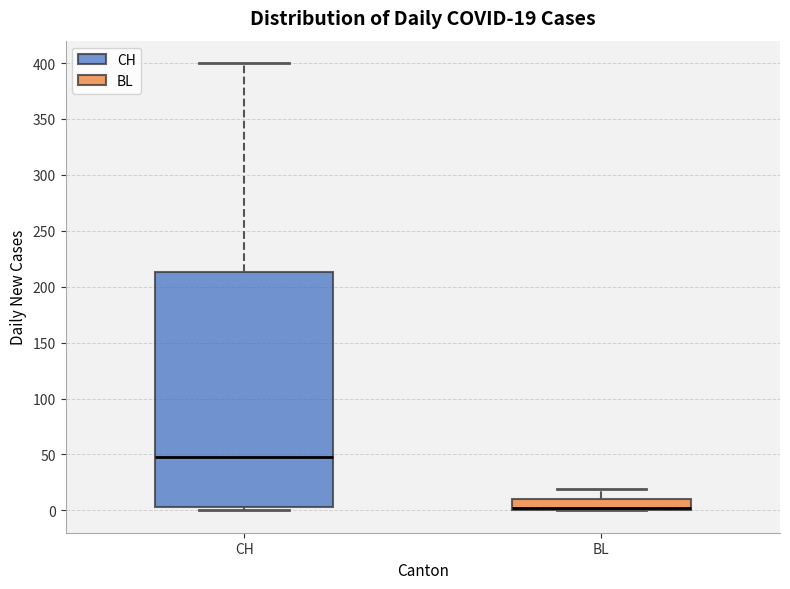

Comparing the boxes themselves (not the whiskers), which one is the tallest?

CH